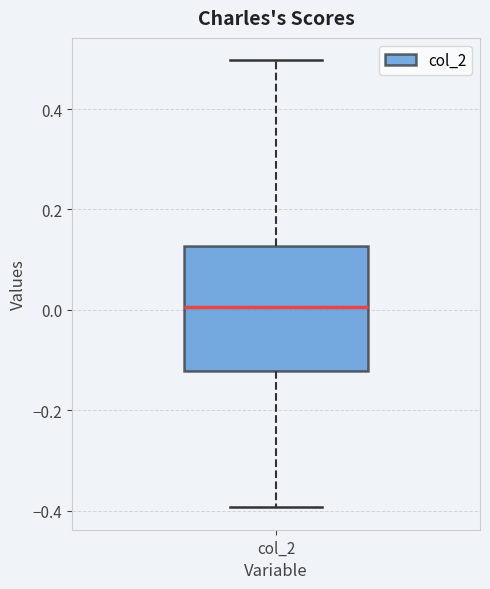

Where does the lower whisker of the box for col_2 end on the y-axis? The values are not printed on the chart, so give them approximately, as read against the axis.

-0.40